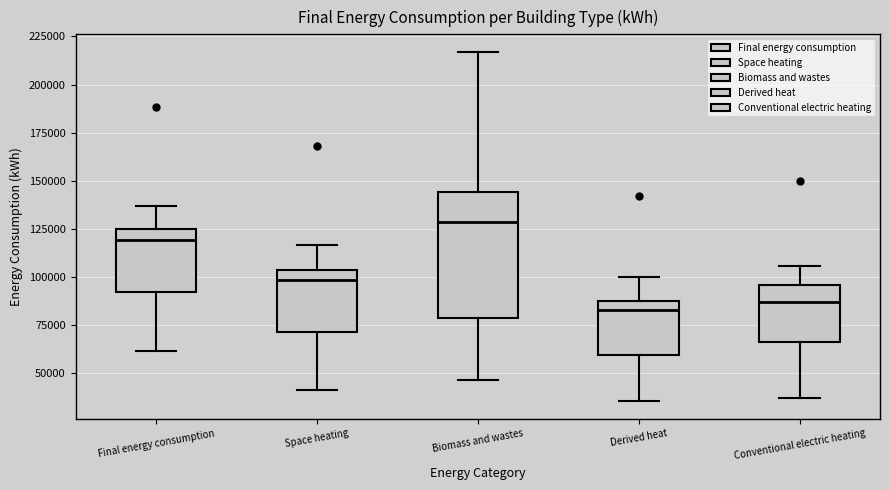

Comparing the boxes themselves (not the whiskers), which one is the tallest?

Biomass and wastes